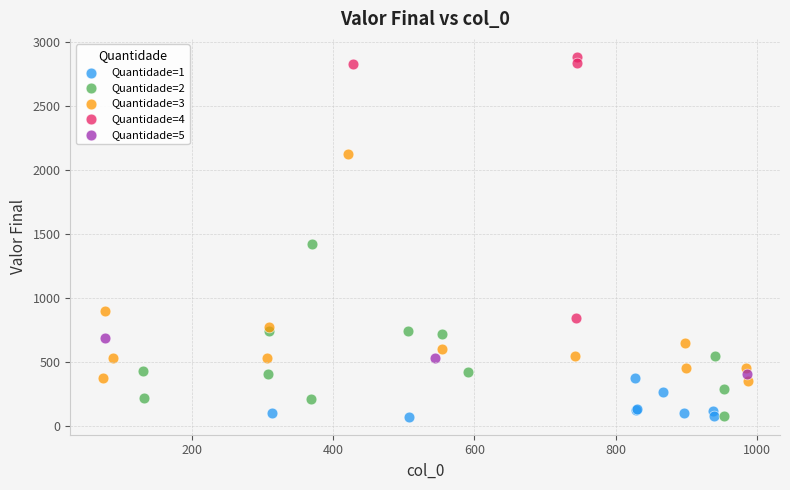

Which series has the largest Y range (max minus min)?

Quantidade=4